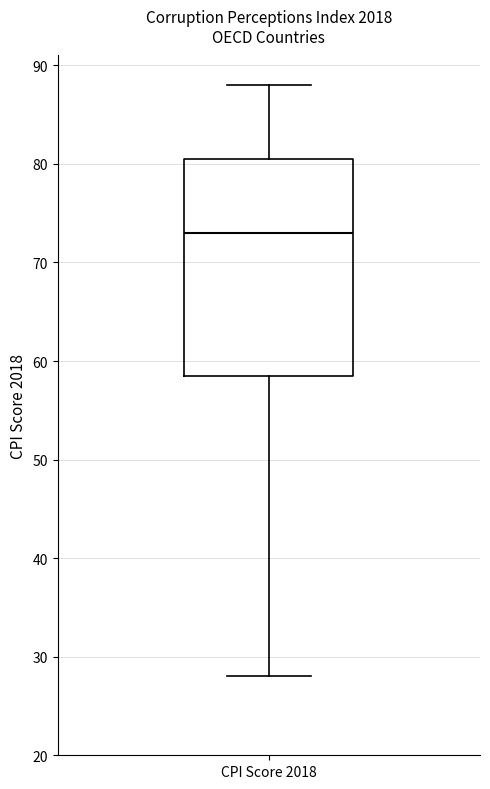

Where does the median line of the box for CPI Score 2018 sit on the y-axis? The values are not printed on the chart, so give them approximately, as read against the axis.

73